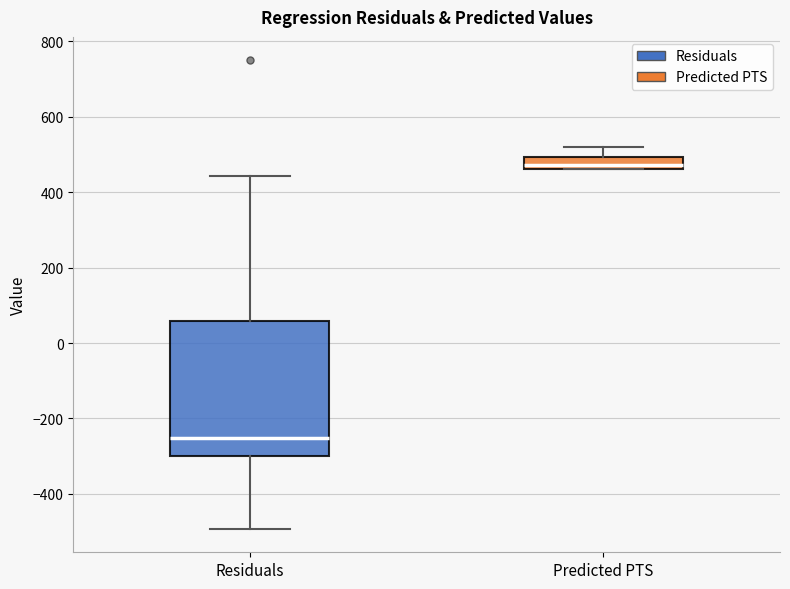

Reading left to right, transcribe this box plot: for each box, give where its median line is, the range the box spans, and where its two whiskers end, as read against the y-axis. The values are not printed on the chart, so give them approximately, as read against the axis.

Residuals: median -260, box -300 to 60, whiskers -500 to 440
Predicted PTS: median 480, box 460 to 500, whiskers 460 to 520